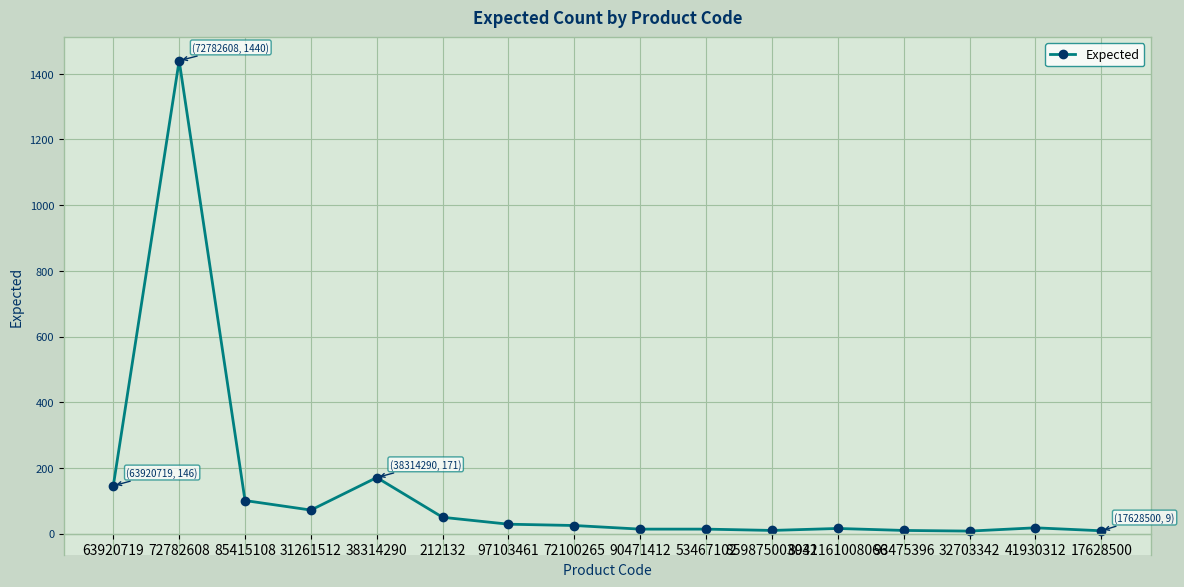

True or false: the data shows 50 at 212132.

True